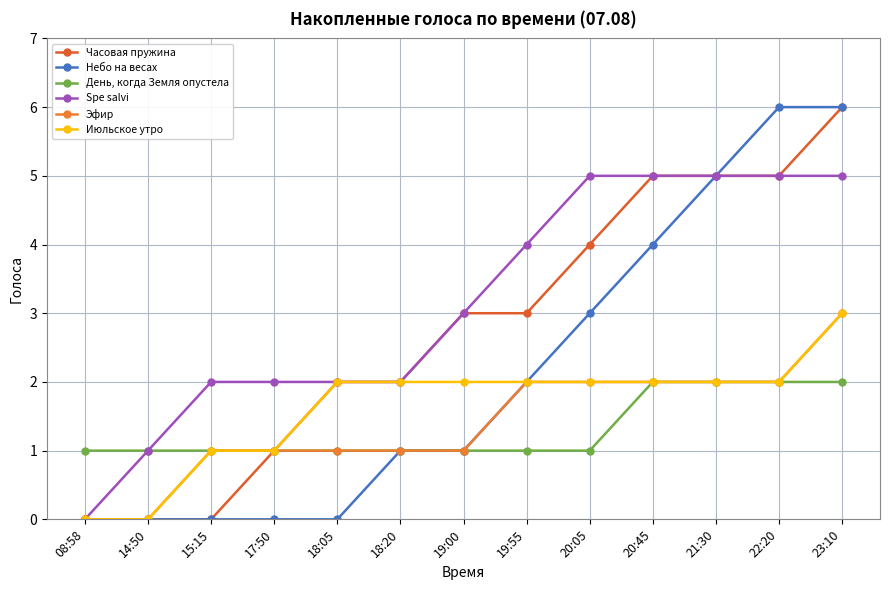

Between 17:50 and 19:00, which series saw the biggest shift?

Часовая пружина